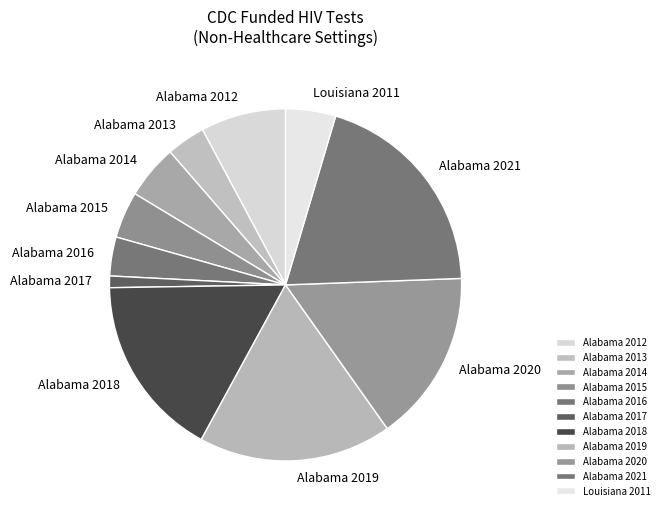

Do Louisiana 2011 and Alabama 2012 together represent more than half of the pie?

No